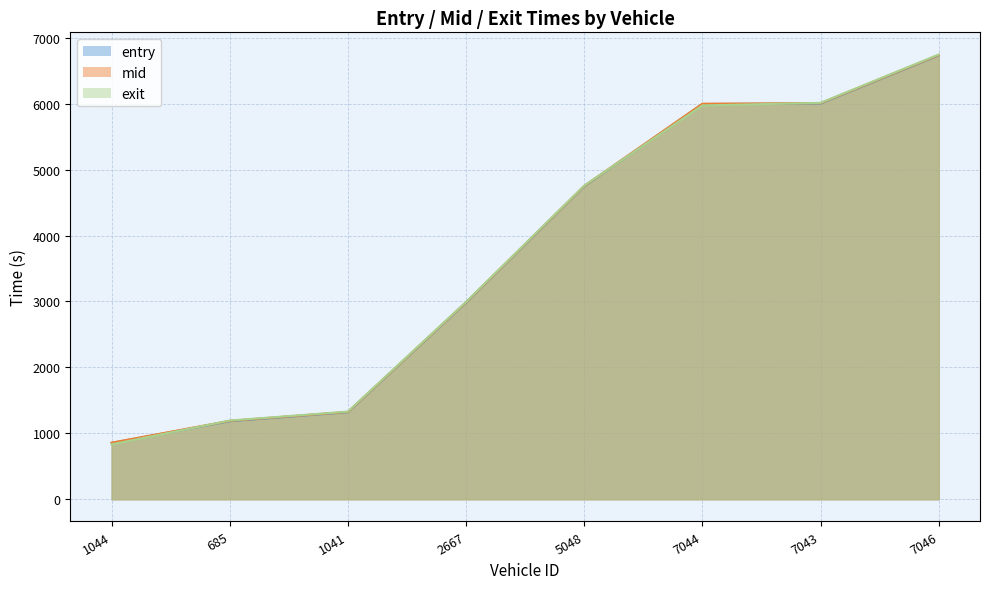

What is the value of the exit point at the 3rd from the left?

1329.4